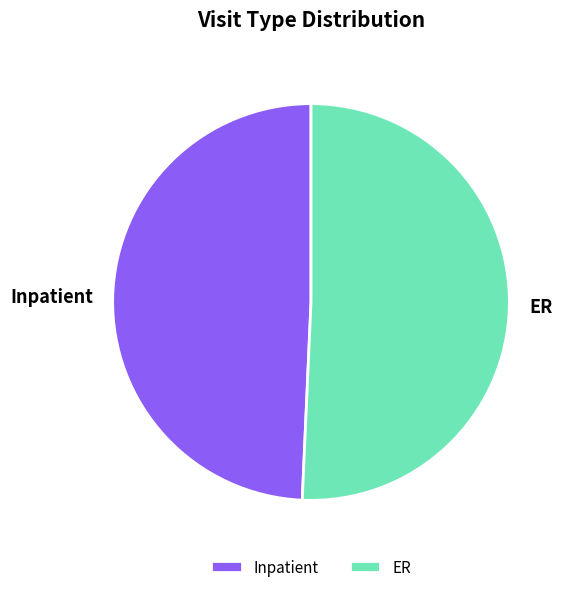

Approximately how many times larger is the value at ER compared to Inpatient?

1.0